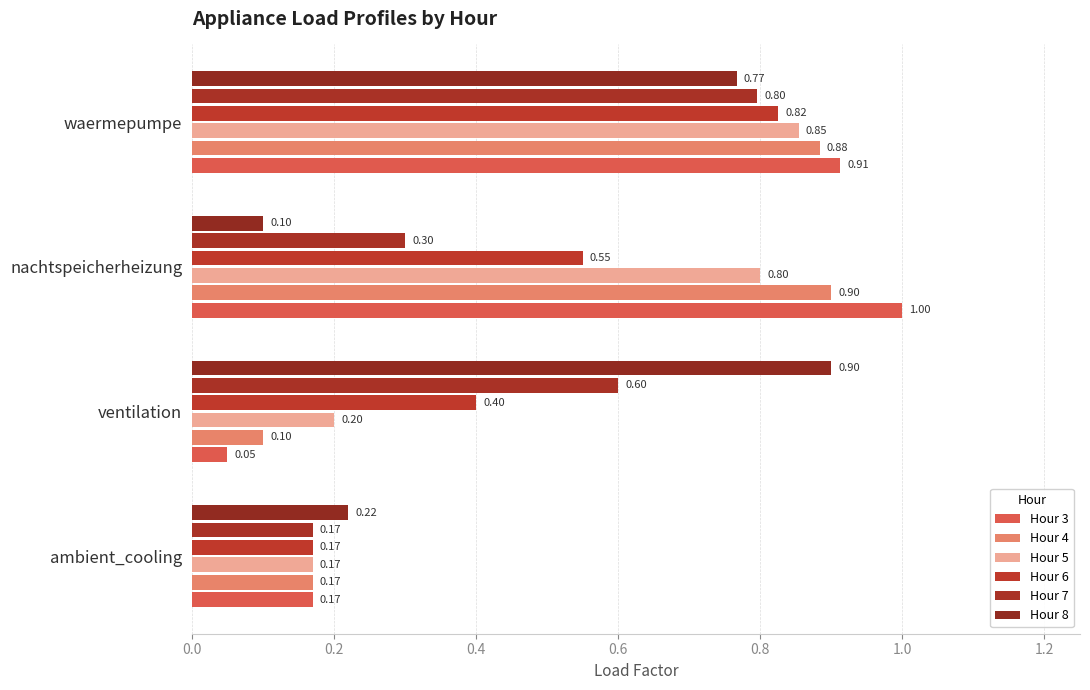

Count the number of categories in the chart.

4